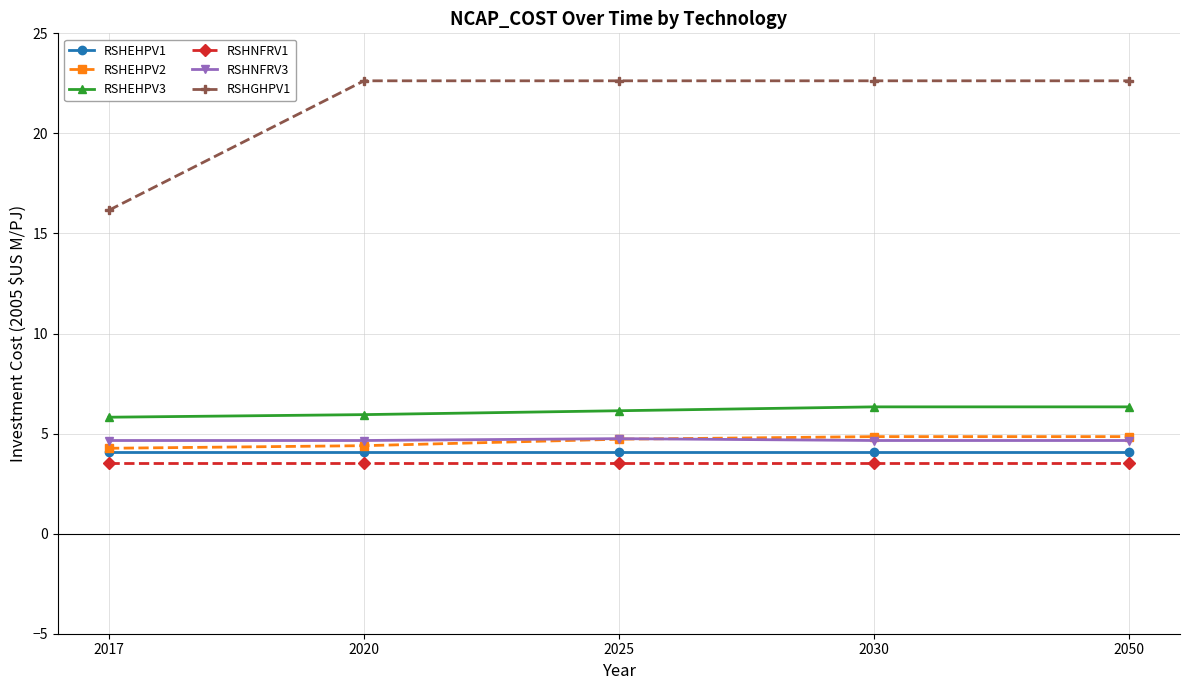

Is it true that RSHEHPV1 equals 4.1 at 2017?

True